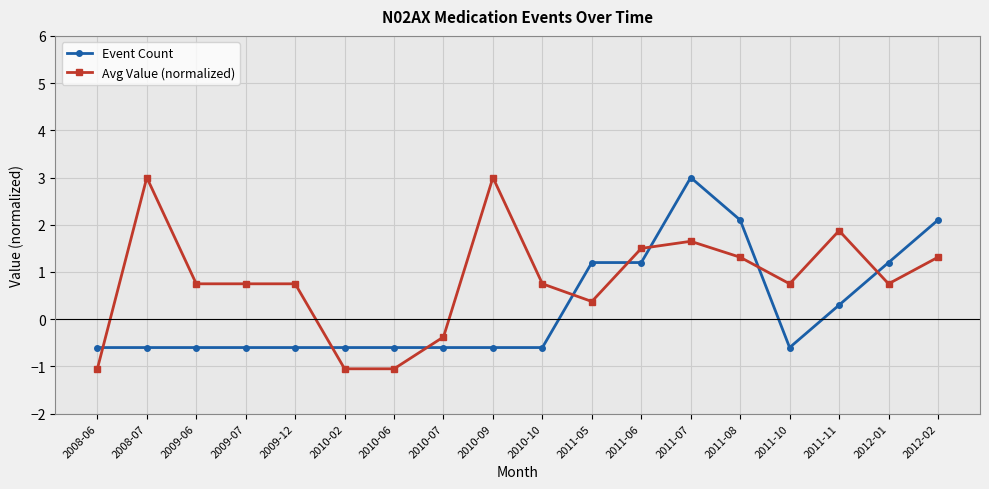

Which series has the largest total across all categories?

Avg Value (normalized)